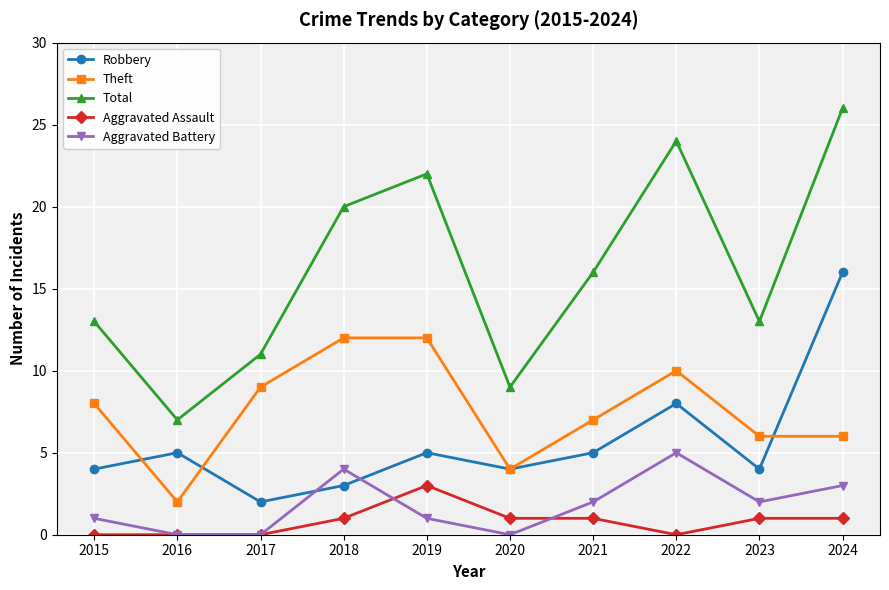

True or false: Total and Theft intersect in this chart.

False